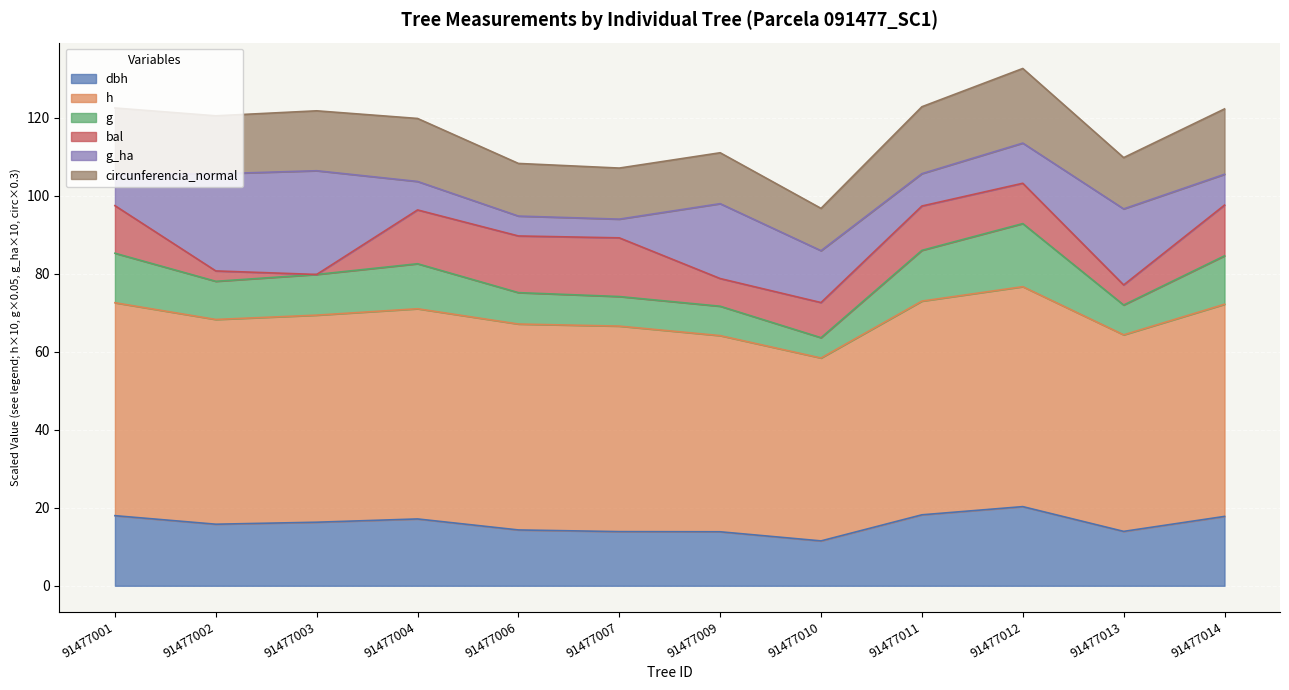

The h series shows 17.7 at 91477012. True or false?

False